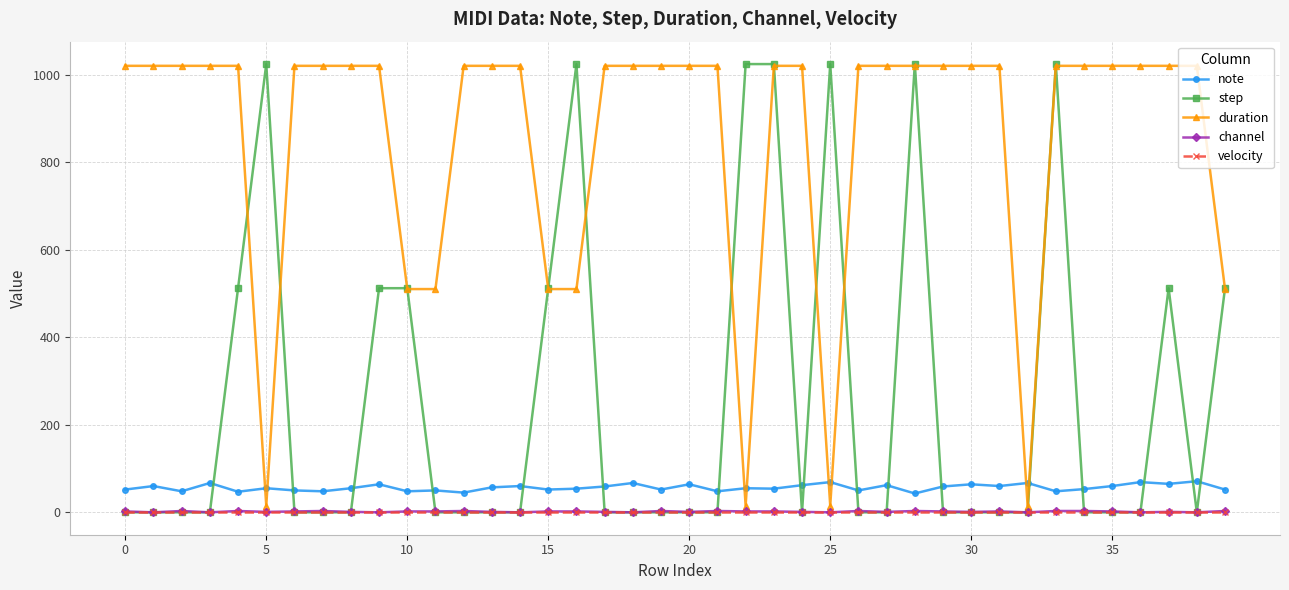

Does the chart have visible grid lines?

Yes